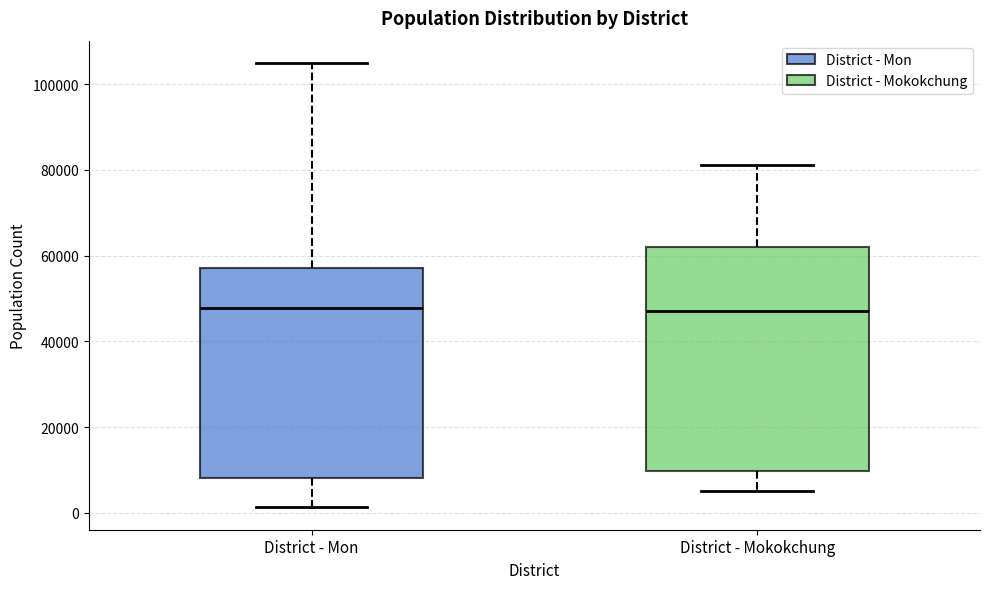

Comparing the boxes themselves (not the whiskers), which one is the tallest?

District - Mokokchung